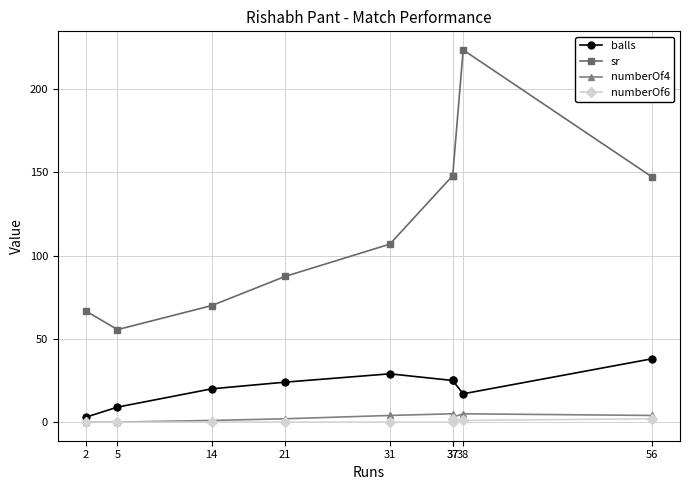

Which series has the largest range (max minus min)?

sr